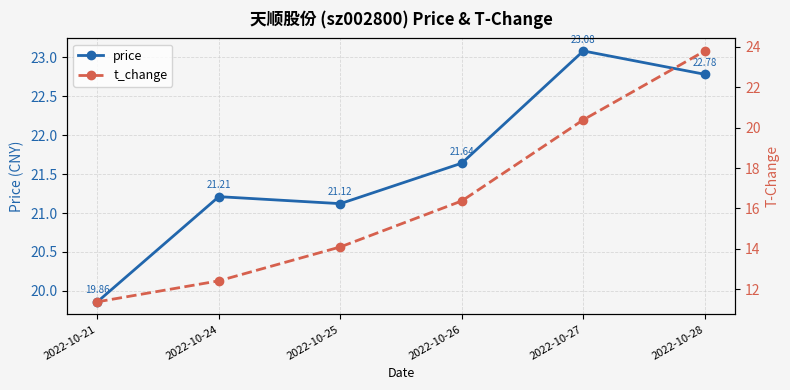

What is the value of the t_change point at the 6th from the left?

23.8